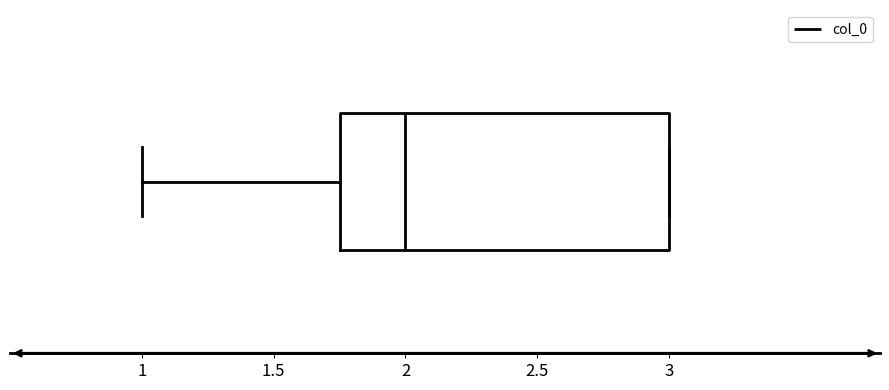

Read this box plot against the x-axis: the position of the median line, the range covered by the box, and the ends of both whiskers. The values are not printed on the chart, so give them approximately, as read against the axis.

median 2.00, box 1.75 to 3.00, whiskers 1.00 to 3.00